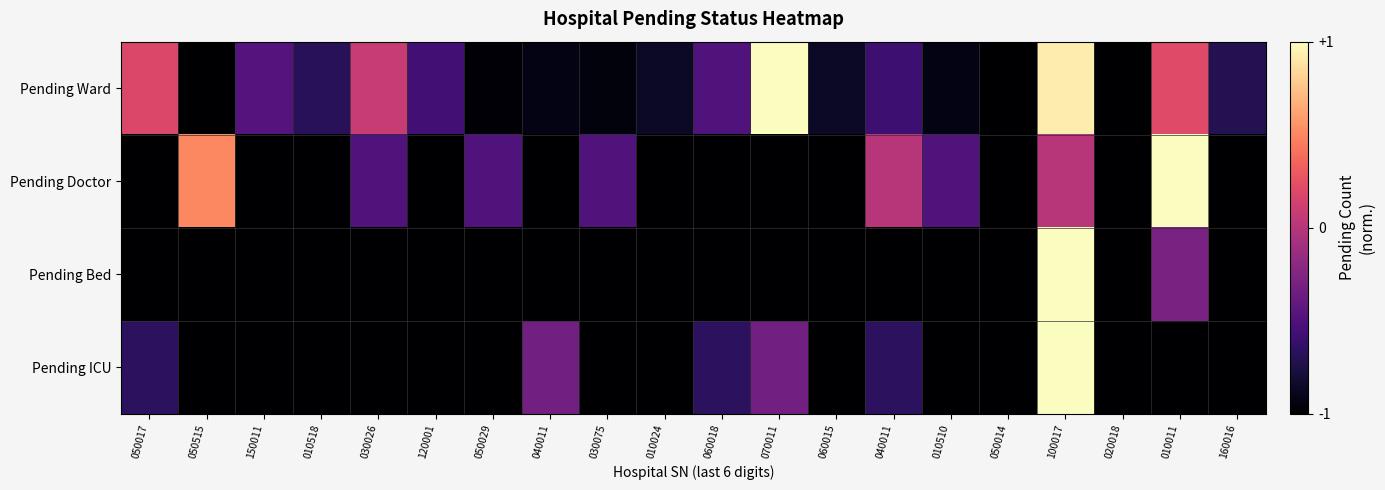

Which series changed the most between 030075 and 010011?

Pending Doctor